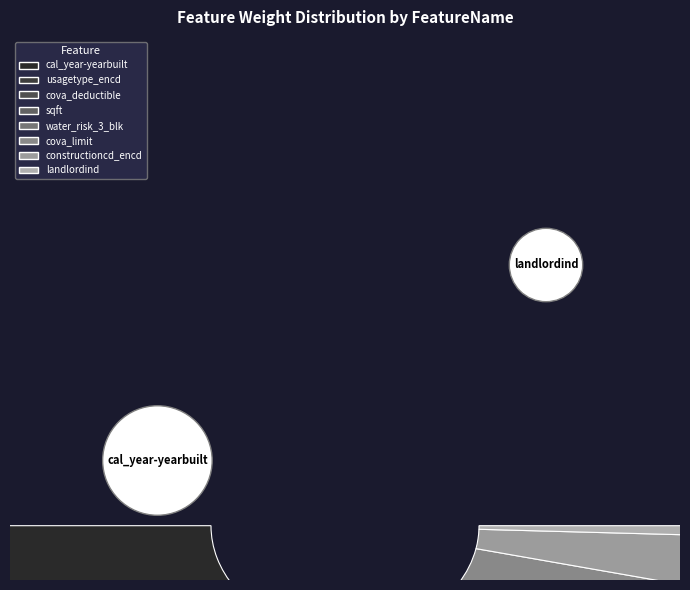

Rank the categories by value from lowest to highest.

landlordind, usagetype_encd, constructioncd_encd, cova_deductible, water_risk_3_blk, cal_year-yearbuilt, sqft, cova_limit